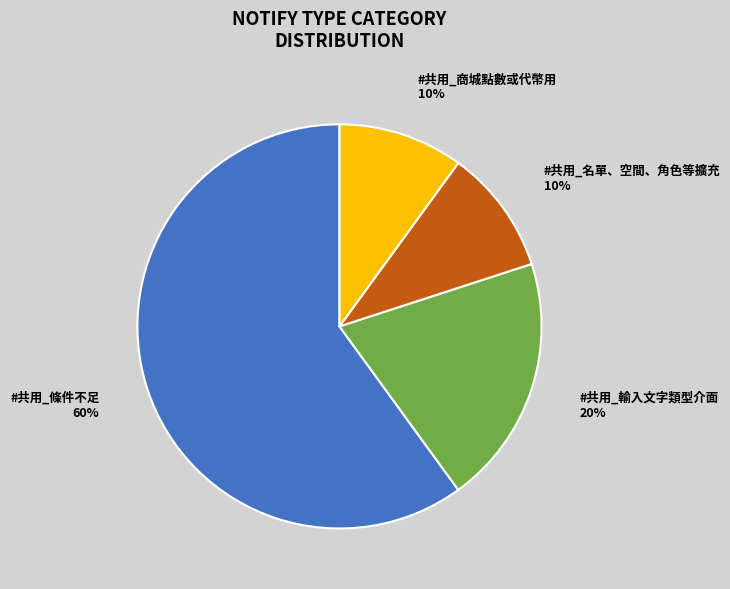

What is the largest slice in the pie chart?

#共用_條件不足